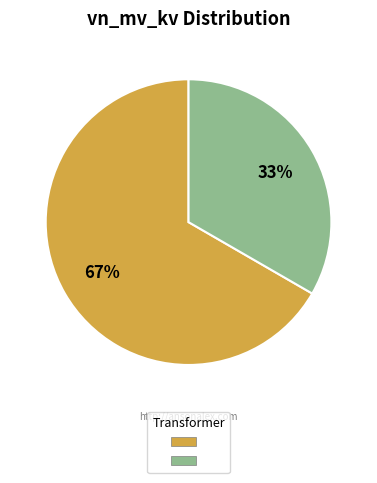

How many segments does this pie chart have?

2